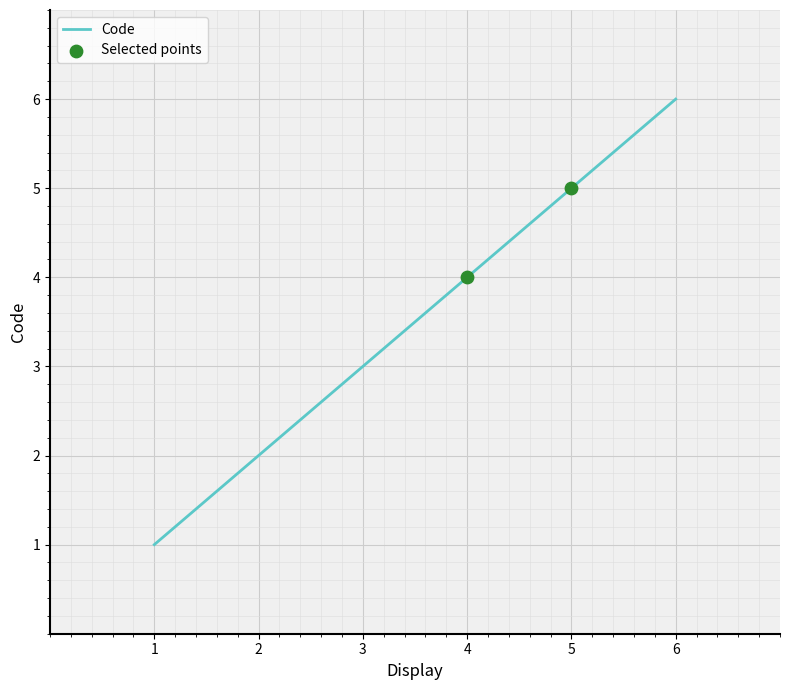

What is the ratio of the value at 4 to the value at 5?

0.8